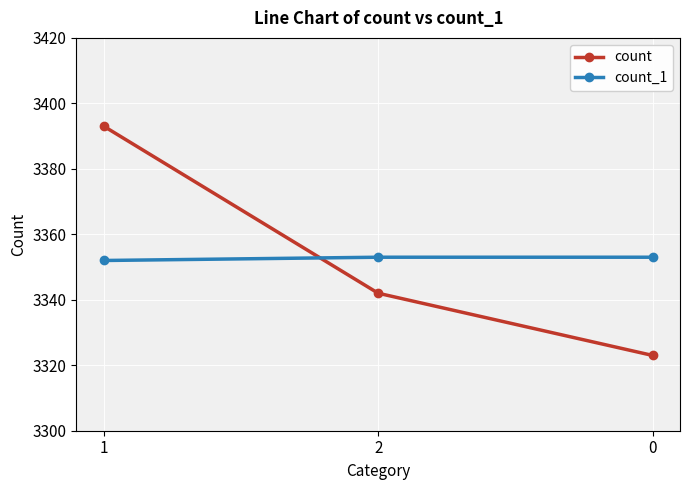

What is the difference between the maximum and second lowest values in the count series?

51